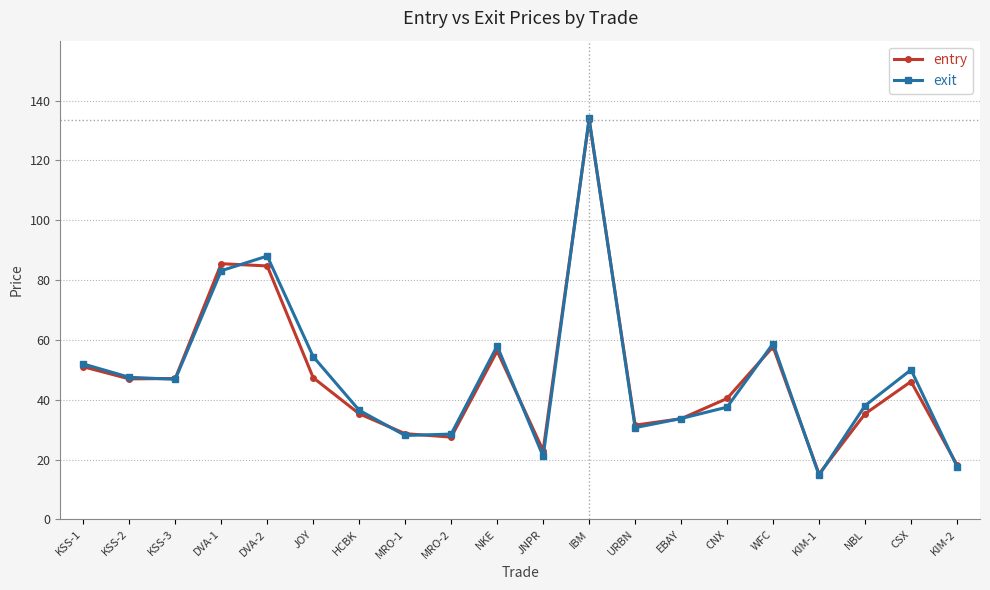

Between MRO-1 and WFC, which series saw the biggest shift?

exit